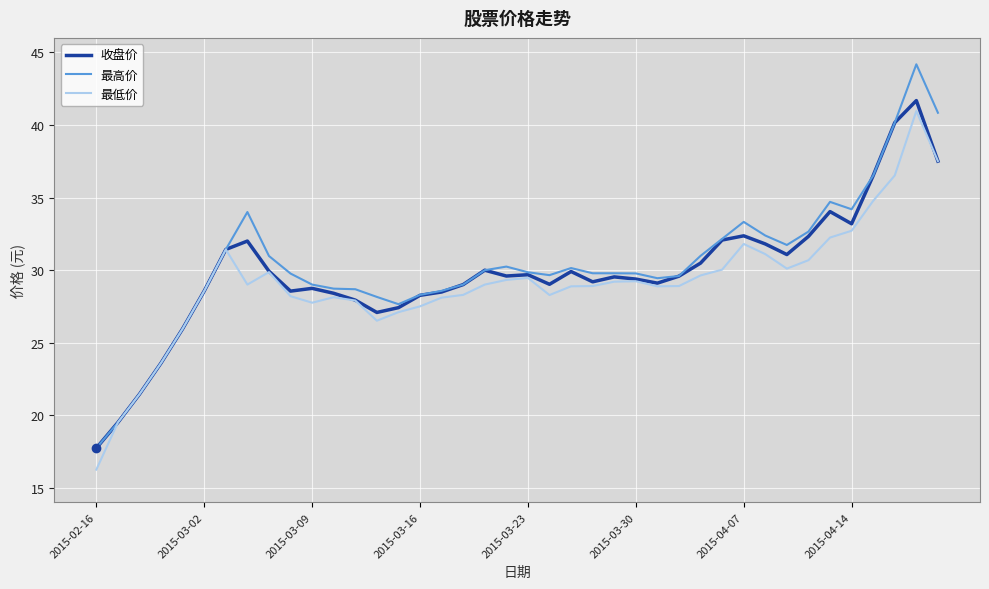

How many series are shown in this chart?

3